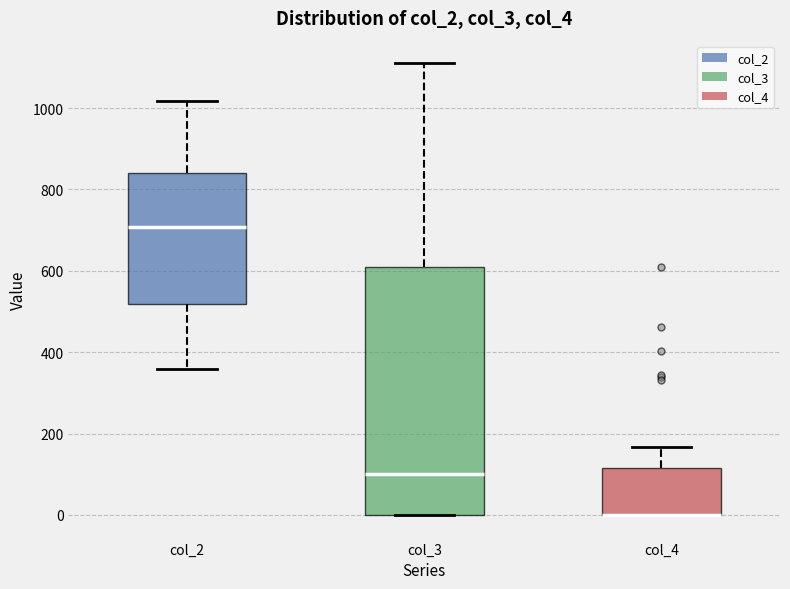

Where is the lower edge of the box for col_2 on the y-axis? The values are not printed on the chart, so give them approximately, as read against the axis.

520